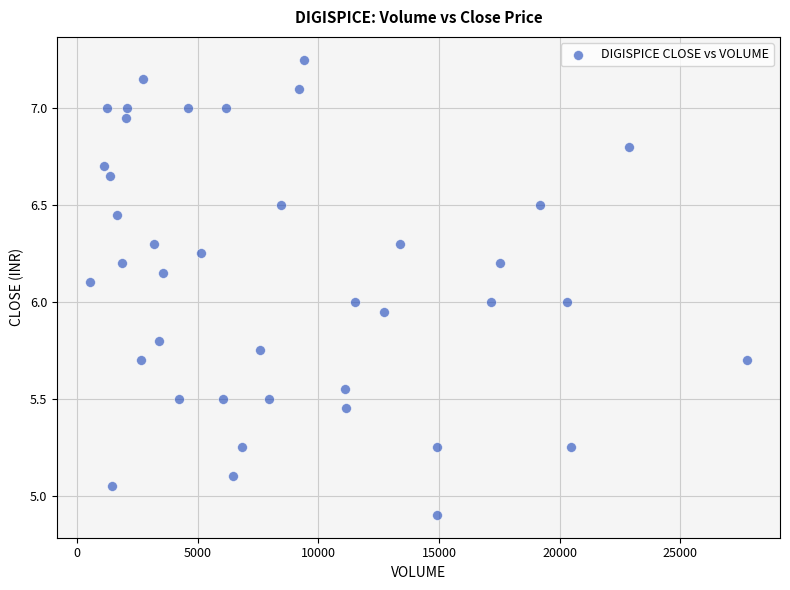

What is the range of X values (max minus min)?

27218.0